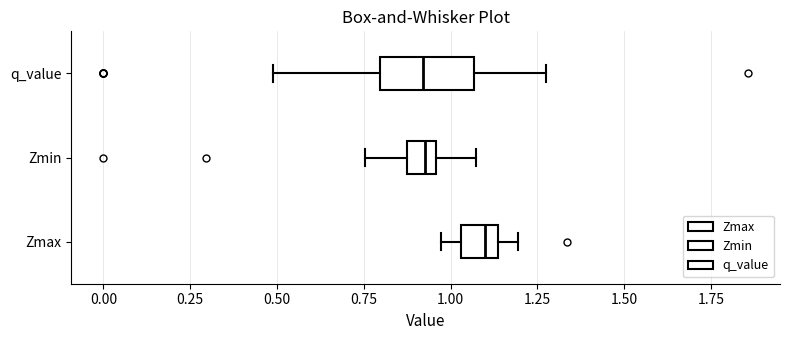

Comparing the boxes themselves (not the whiskers), which one is the widest?

q_value